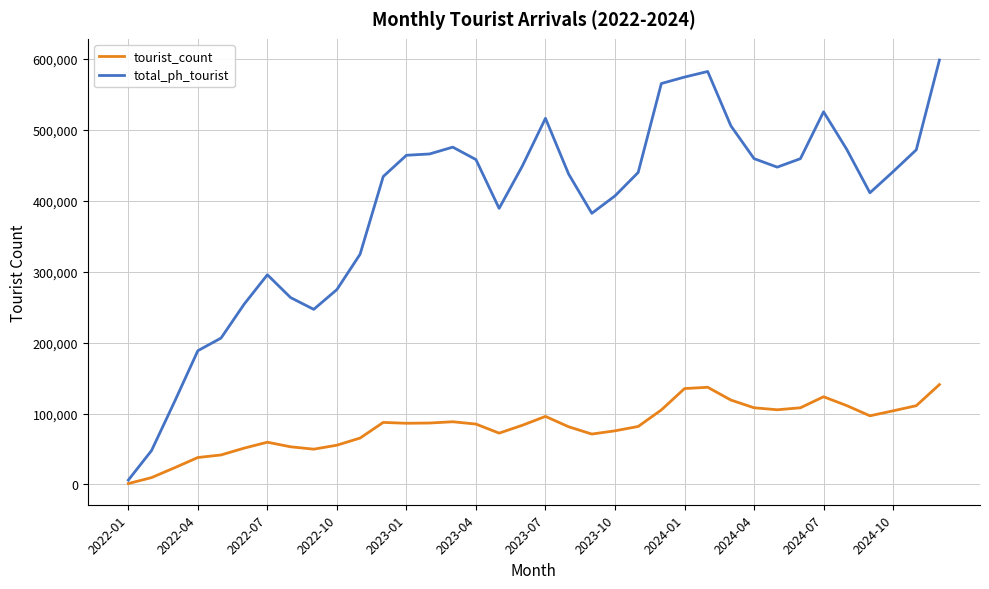

Which series has the largest range (max minus min)?

total_ph_tourist